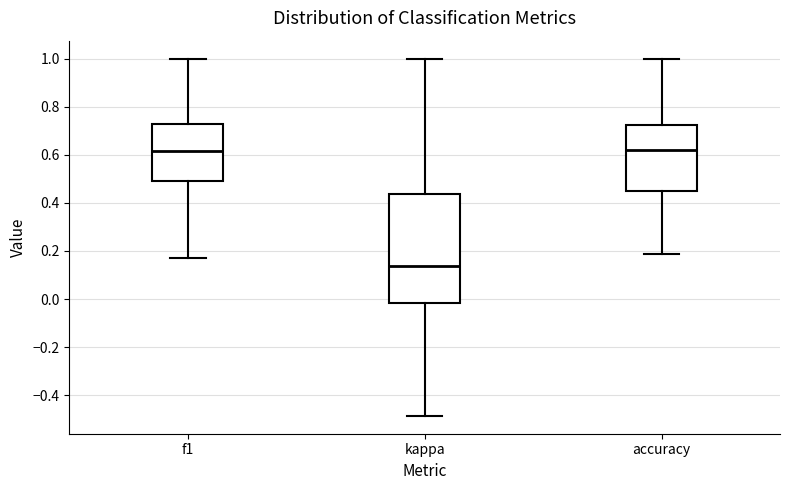

Reading left to right, read every box against the y-axis: the position of its median line, the range the box covers, and the ends of its whiskers. The values are not printed on the chart, so give them approximately, as read against the axis.

f1: median 0.62, box 0.50 to 0.72, whiskers 0.18 to 1.00
kappa: median 0.14, box -0.02 to 0.44, whiskers -0.48 to 1.00
accuracy: median 0.62, box 0.46 to 0.72, whiskers 0.18 to 1.00